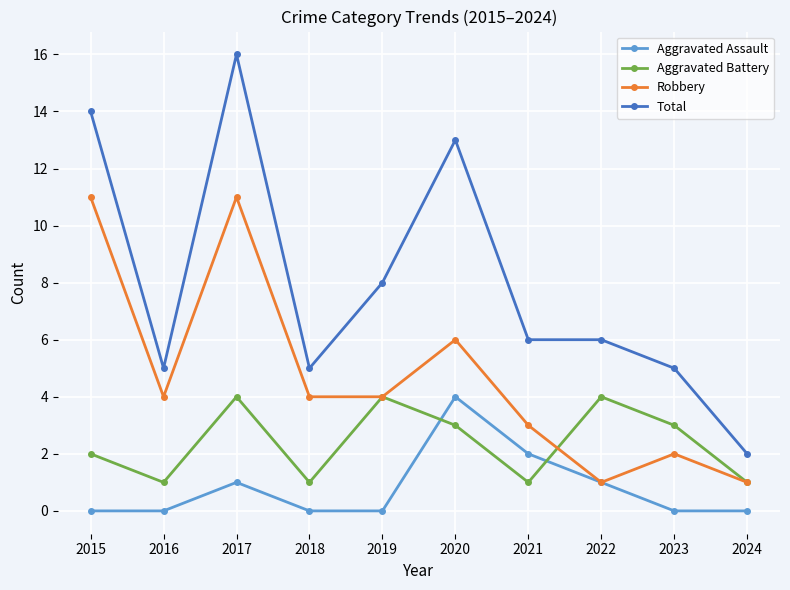

Which series has the largest range (max minus min)?

Total